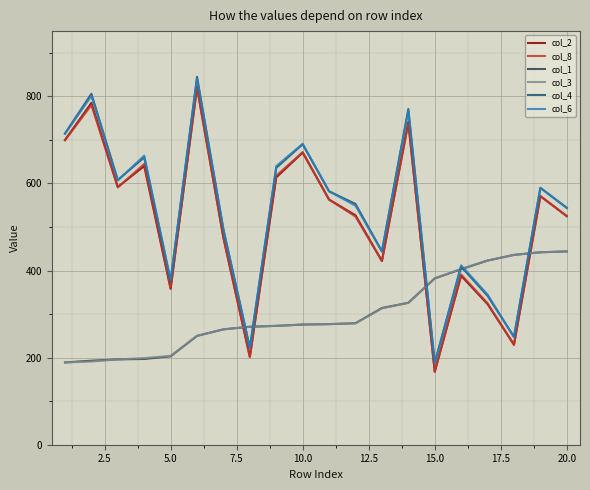

What is the average value of the col_3 series?

302